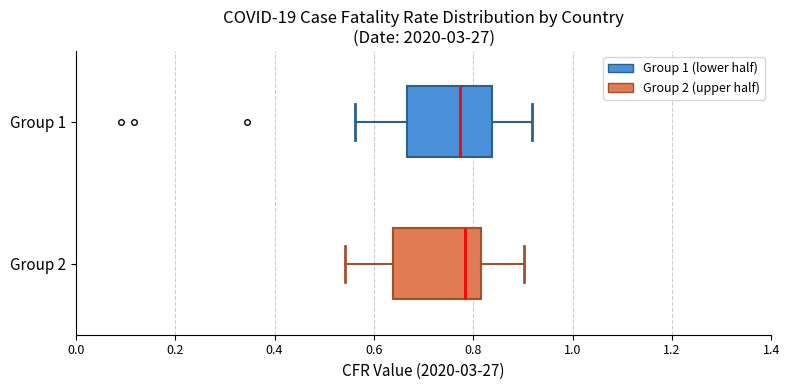

Reading bottom to top, read every box against the x-axis: the position of its median line, the range the box covers, and the ends of its whiskers. The values are not printed on the chart, so give them approximately, as read against the axis.

Group 2: median 0.78, box 0.64 to 0.82, whiskers 0.54 to 0.90
Group 1: median 0.78, box 0.66 to 0.84, whiskers 0.56 to 0.92